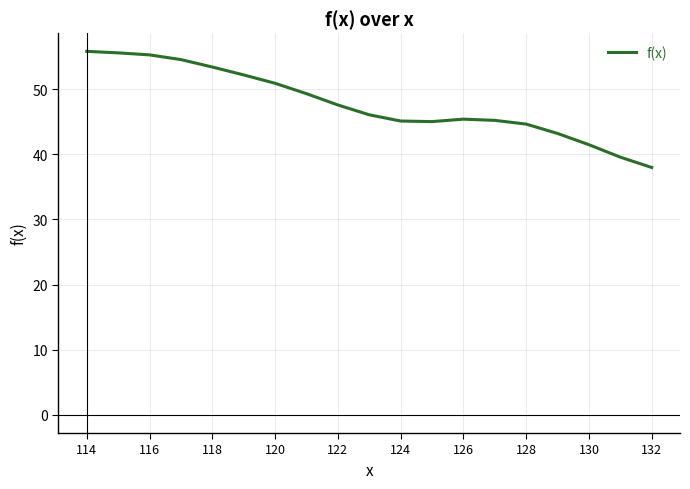

What is the minimum value shown in the chart?

38.0